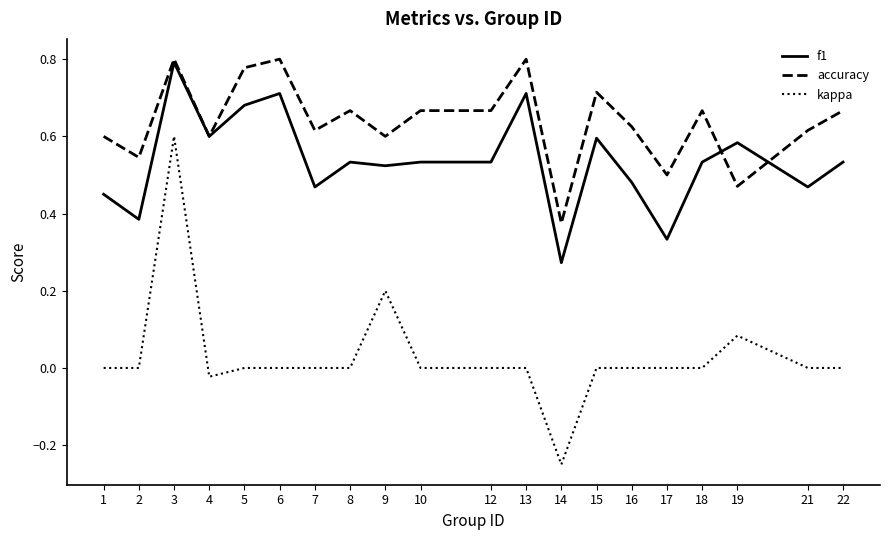

Which series has the widest spread of values?

kappa